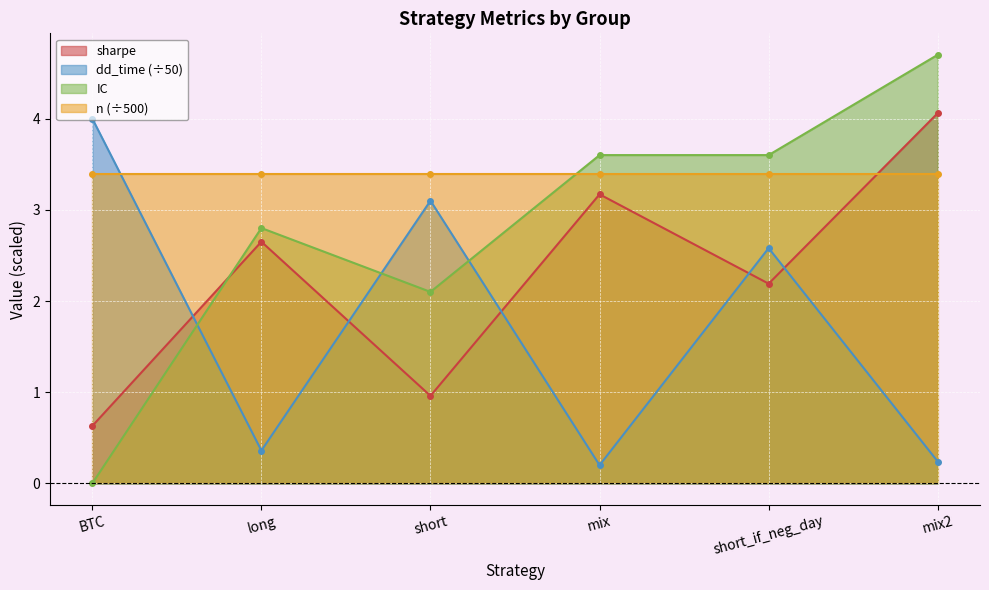

What is the highest value of the IC series?

4.7